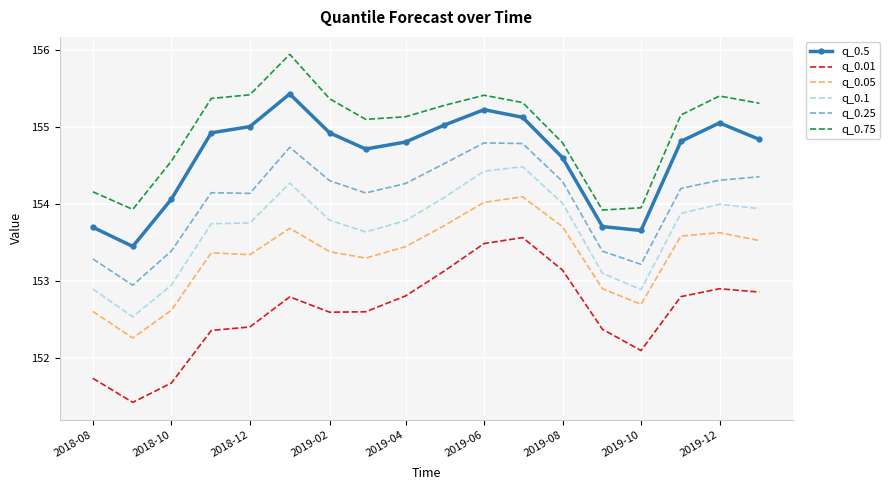

How many distinct data groups are displayed?

6